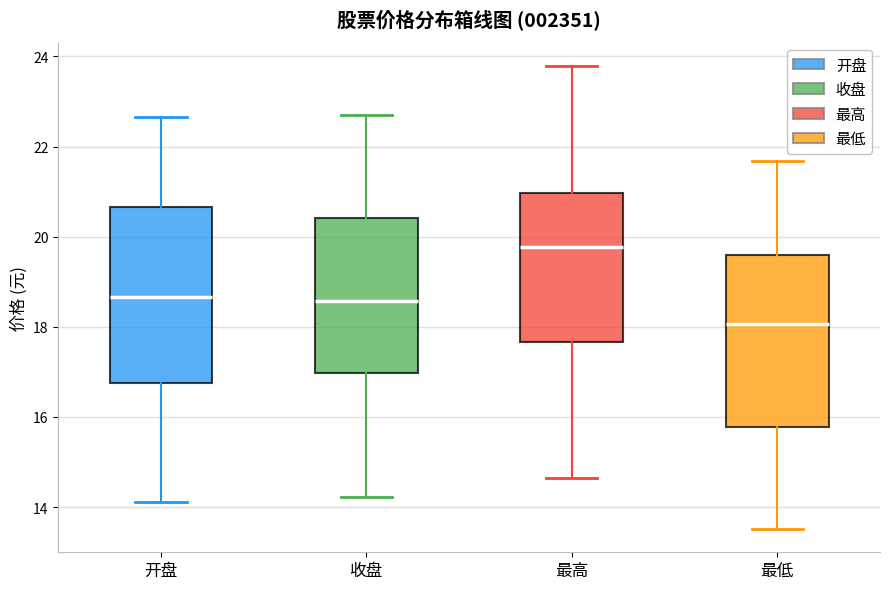

Where is the lower edge of the box for 最高 on the y-axis? The values are not printed on the chart, so give them approximately, as read against the axis.

17.6